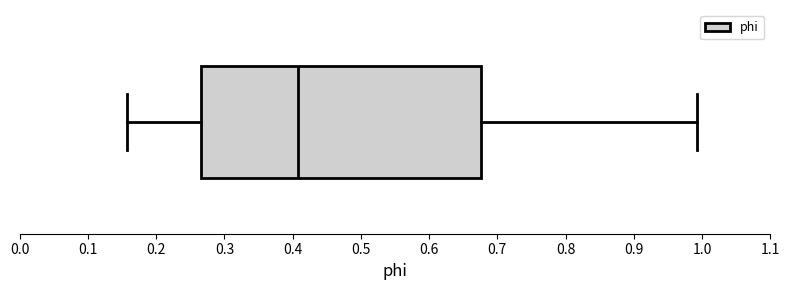

Where is the right edge of the box on the x-axis? The values are not printed on the chart, so give them approximately, as read against the axis.

0.68